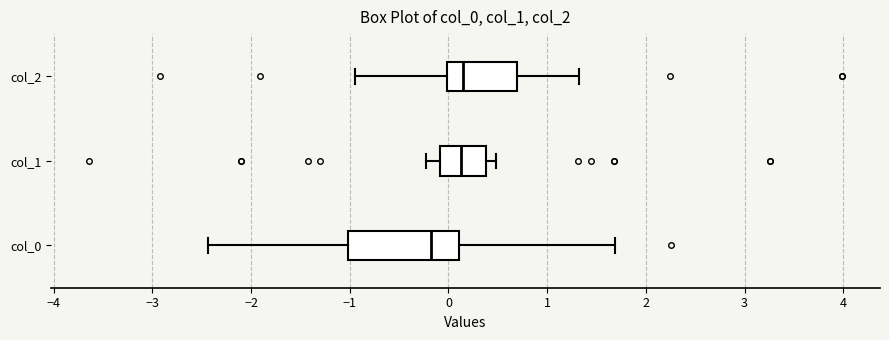

Comparing the boxes themselves (not the whiskers), which one is the widest?

col_0